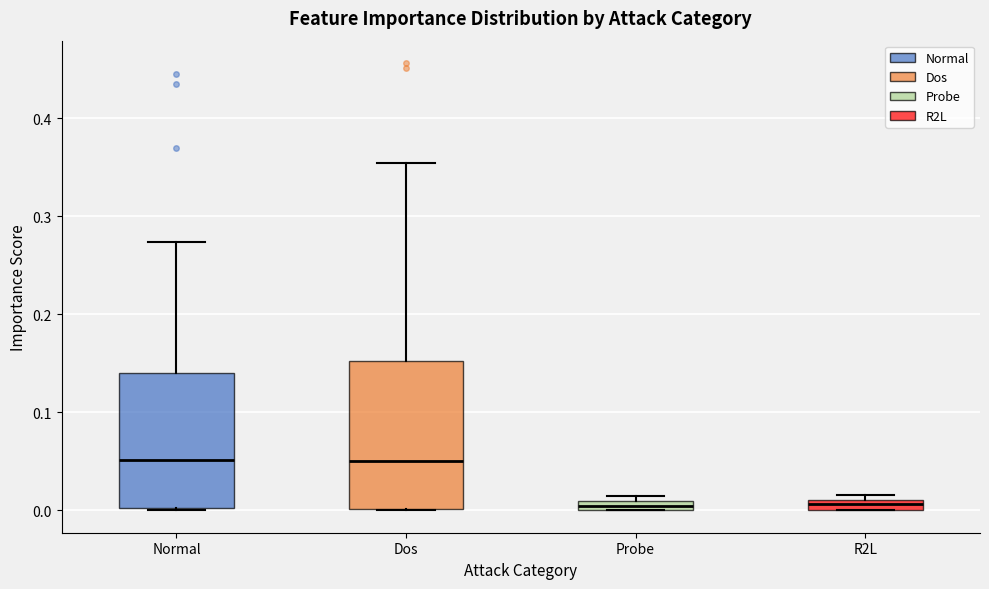

Where is the upper edge of the box for R2L on the y-axis? The values are not printed on the chart, so give them approximately, as read against the axis.

0.01